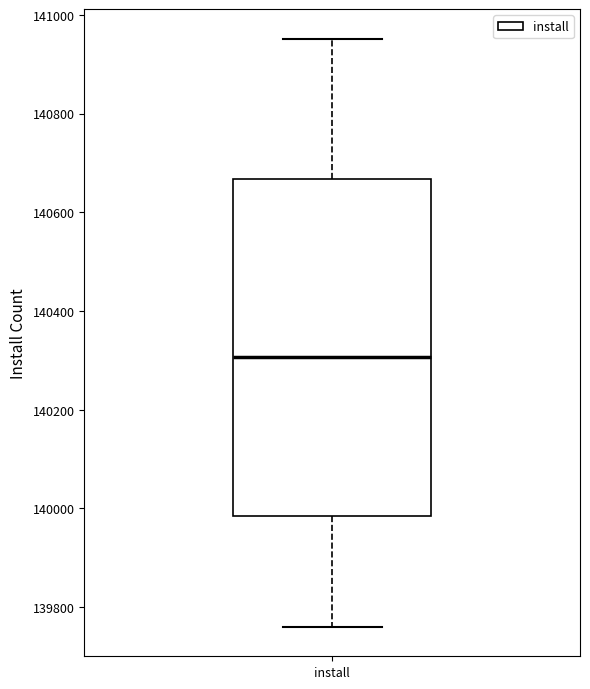

Where is the upper edge of the box for install on the y-axis? The values are not printed on the chart, so give them approximately, as read against the axis.

140660